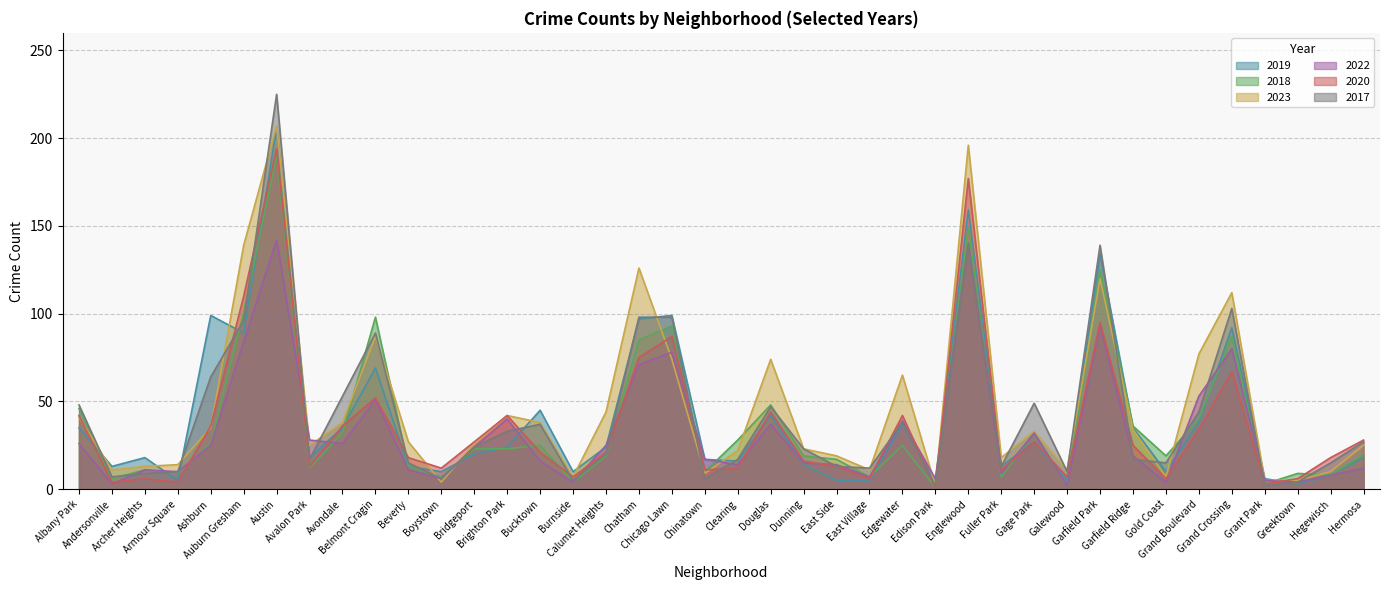

Is the value of 2019 at Clearing greater than the value of 2017 at Chinatown?

Yes